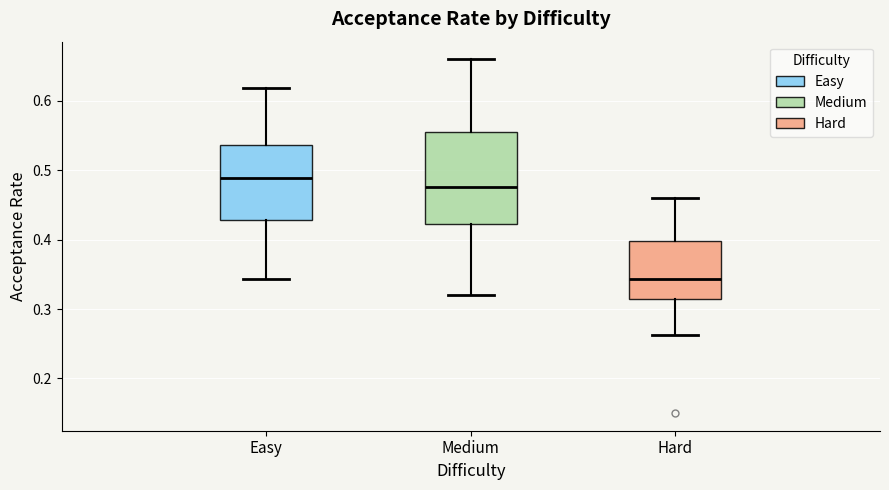

Where does the upper whisker of the box for Medium end on the y-axis? The values are not printed on the chart, so give them approximately, as read against the axis.

0.66